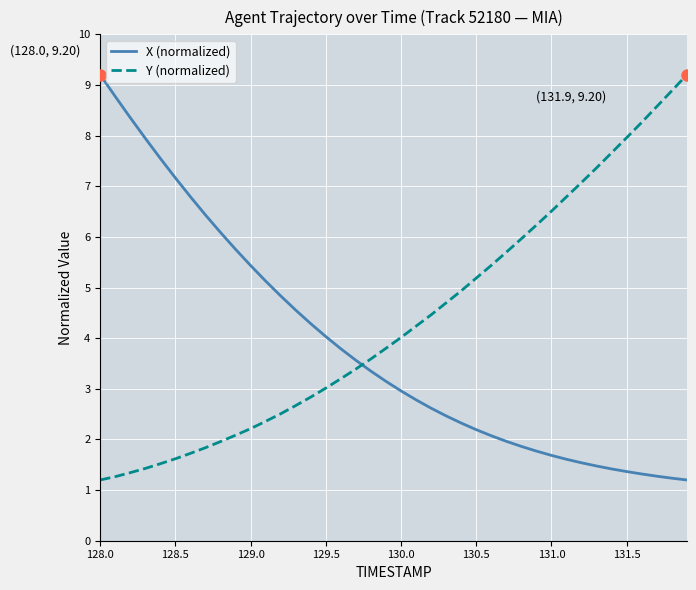

After their last crossing, which series has the higher values: Y (normalized) or X (normalized)?

Y (normalized)